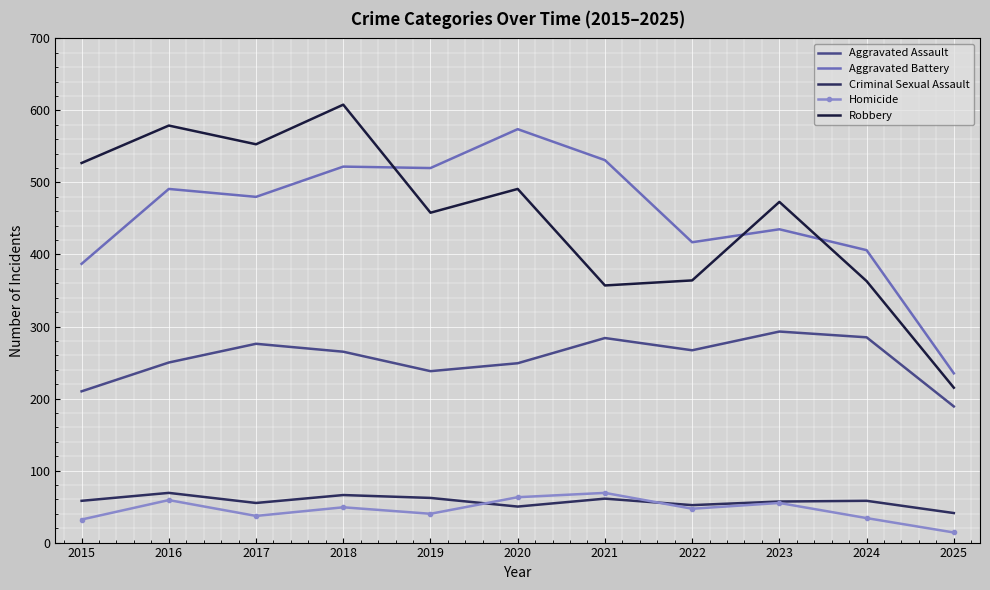

True or false: Criminal Sexual Assault and Aggravated Battery intersect in this chart.

False